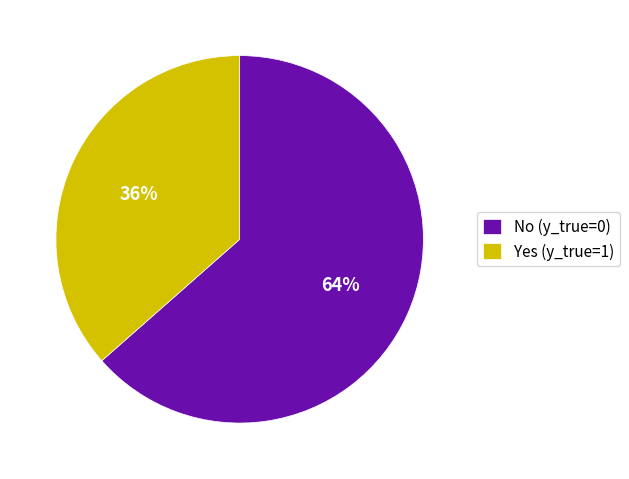

Does any single category account for the majority?

Yes